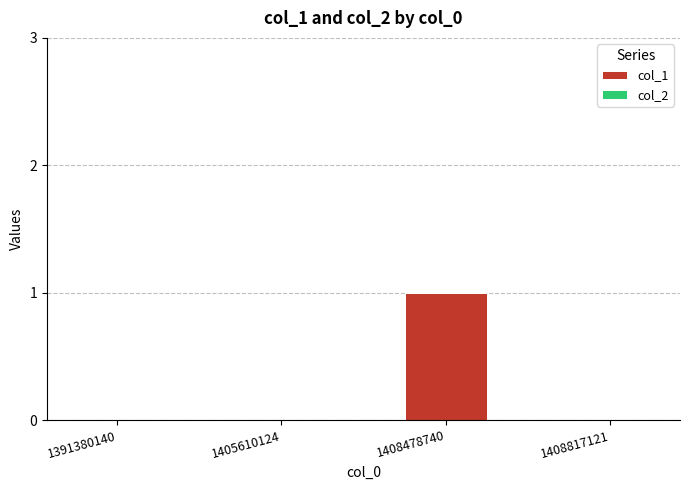

Between 1408817121 and 1408478740, which is larger?

1408478740